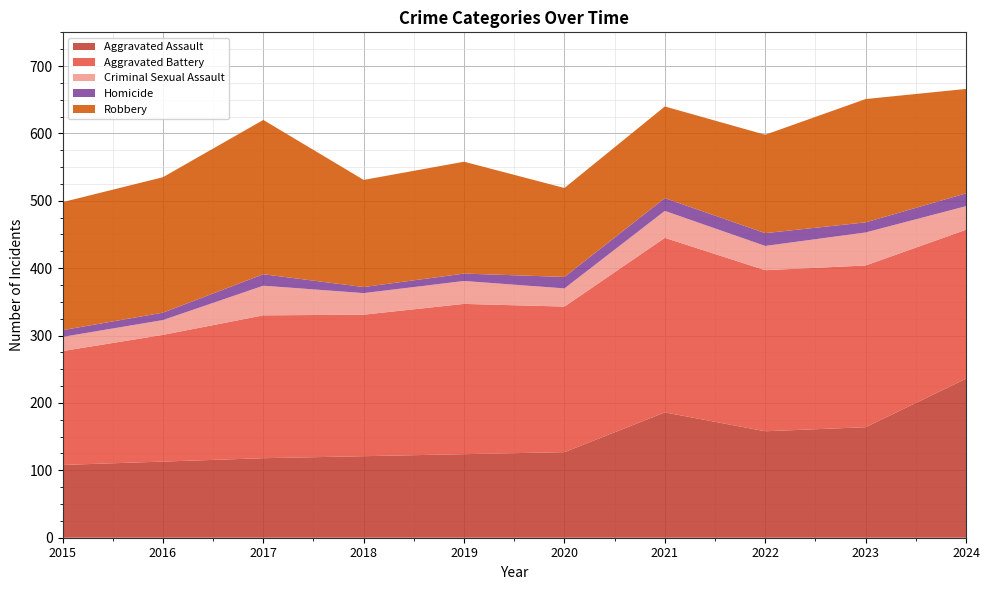

Reading left to right, transcribe all the data shown in this chart.

Aggravated Assault: 108	113	118	121	124	127	186	158	164	236
Aggravated Battery: 169	188	212	210	223	216	259	239	240	221
Criminal Sexual Assault: 21	22	44	32	34	27	40	36	49	35
Homicide: 10	11	17	9	11	17	19	19	15	19
Robbery: 190	201	229	159	166	132	136	146	183	155